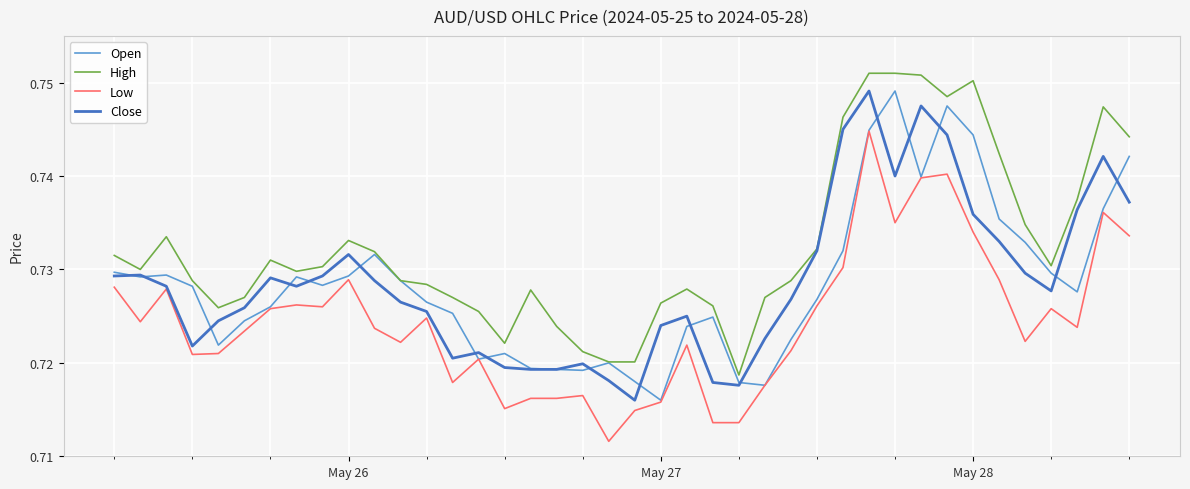

True or false: High and Low cross at least once.

False